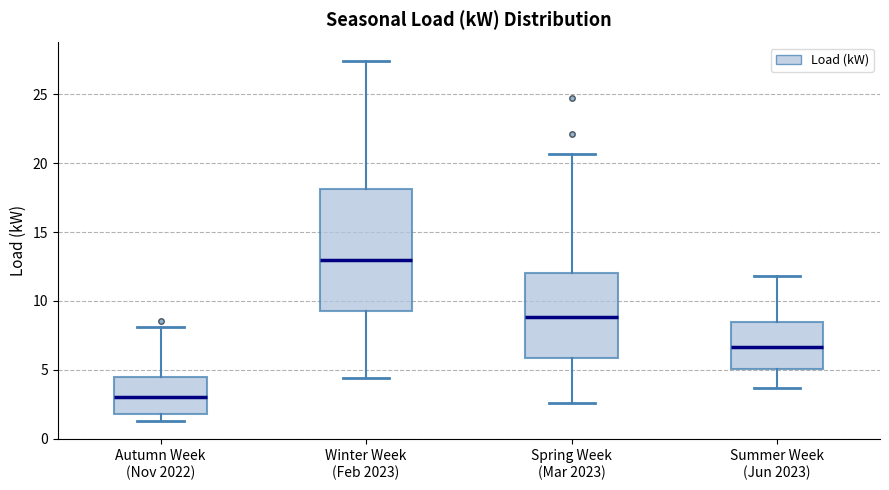

Comparing the boxes themselves (not the whiskers), which one is the tallest?

Winter Week (Feb 2023)